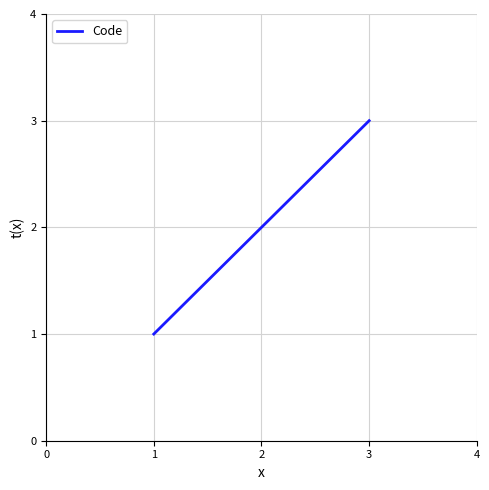

Does the chart have visible grid lines?

Yes